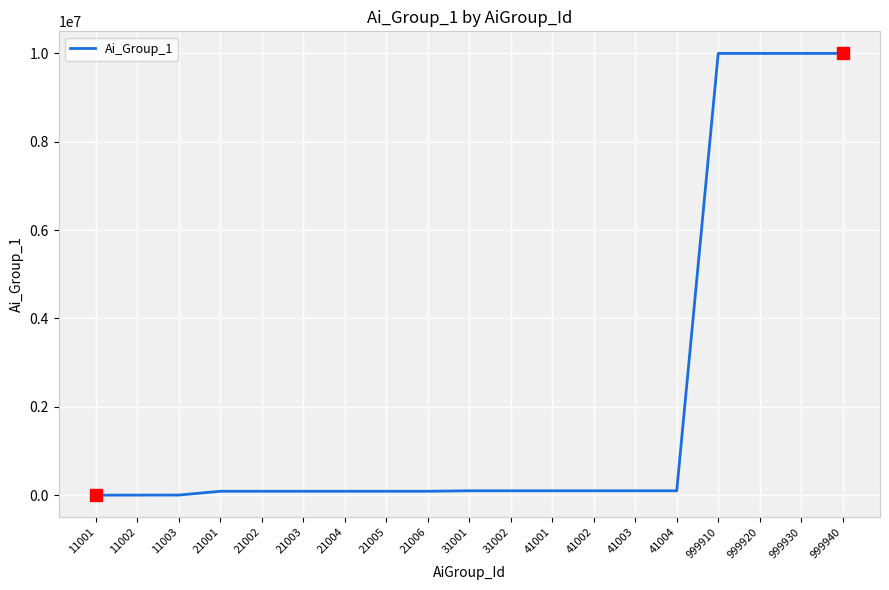

Is it true that the value at 999910 is 6866665?

False